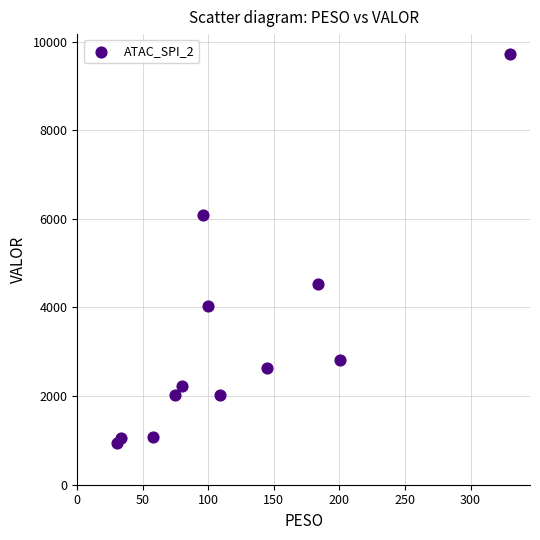

What is the range of X values (max minus min)?

300.4